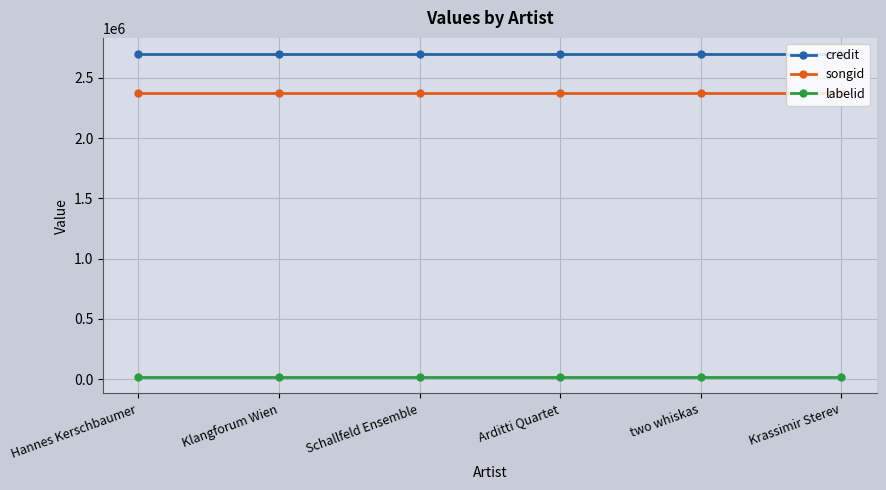

What is the value of the labelid point at the 6th from the left?

15061